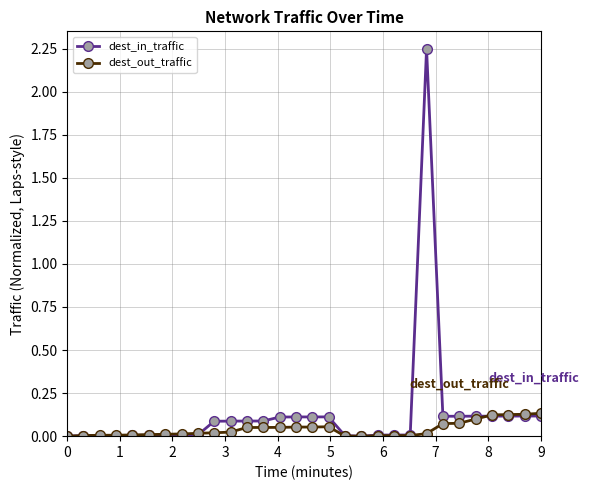

Which series has the largest range (max minus min)?

dest_in_traffic